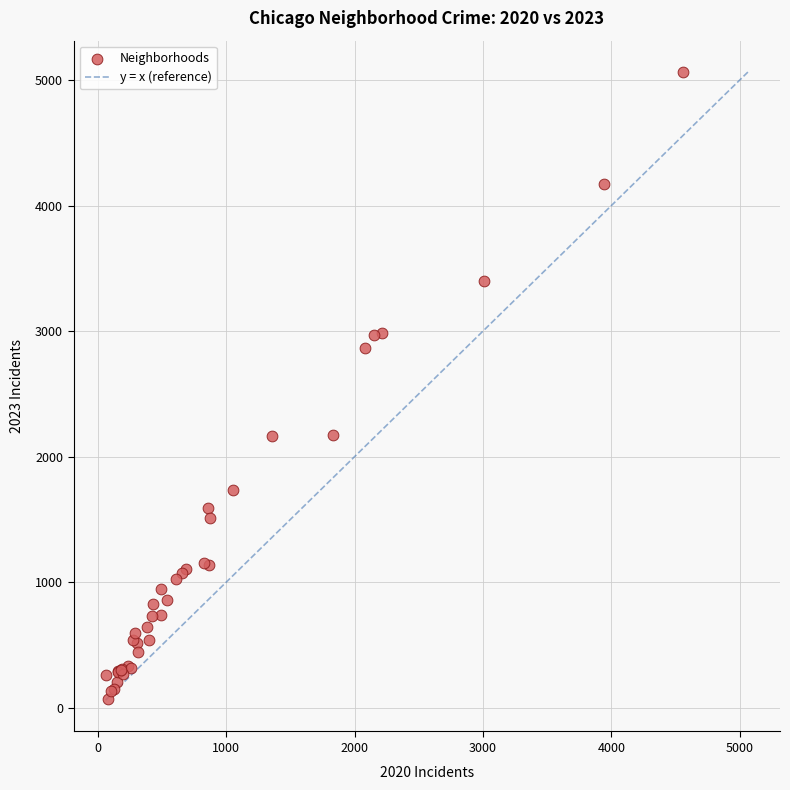

What Y value in the scatter plot is closest to 2567?

2862